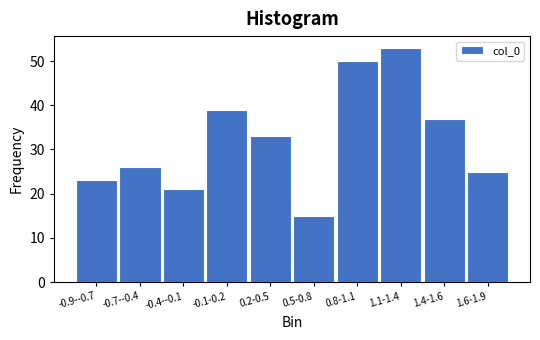

Reading left to right, extract all data points from this chart.

23	26	21	39	33	15	50	53	37	25